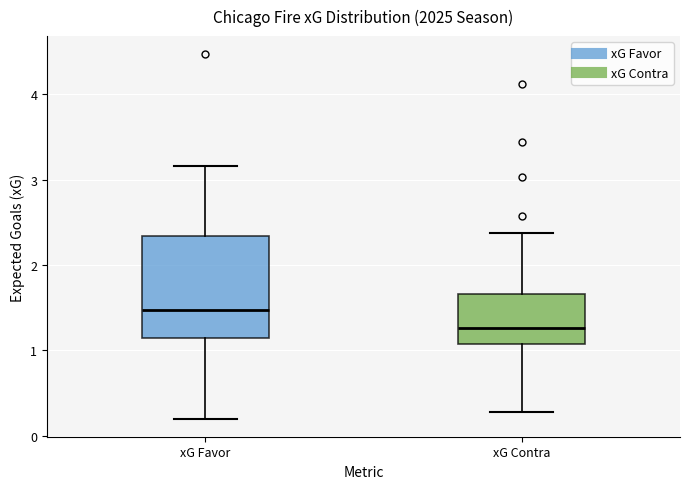

Reading left to right, transcribe this box plot: for each box, give where its median line is, the range the box spans, and where its two whiskers end, as read against the y-axis. The values are not printed on the chart, so give them approximately, as read against the axis.

xG Favor: median 1.5, box 1.1 to 2.3, whiskers 0.2 to 3.2
xG Contra: median 1.3, box 1.1 to 1.7, whiskers 0.3 to 2.4